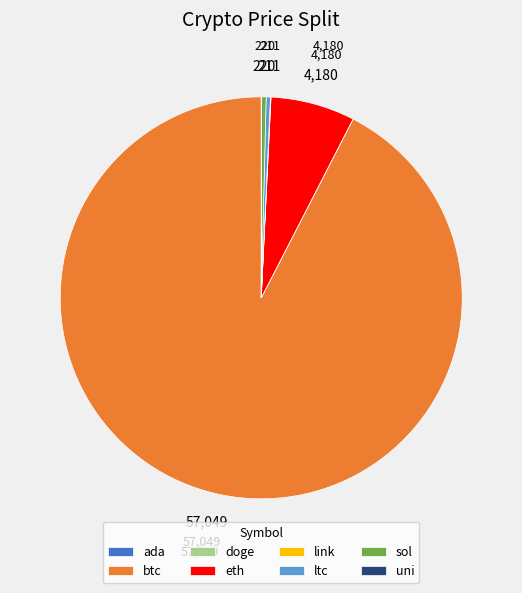

What is the largest slice in the pie chart?

btc